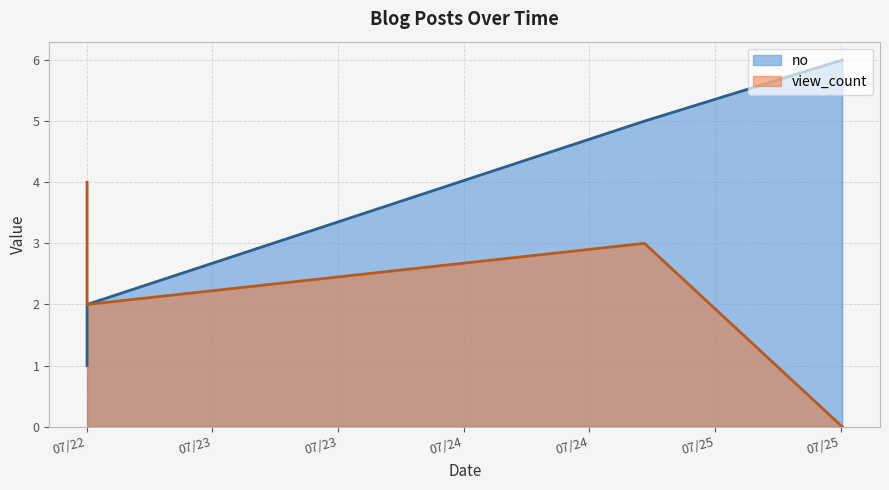

What is the value of the no point at the 3rd from the left?

5